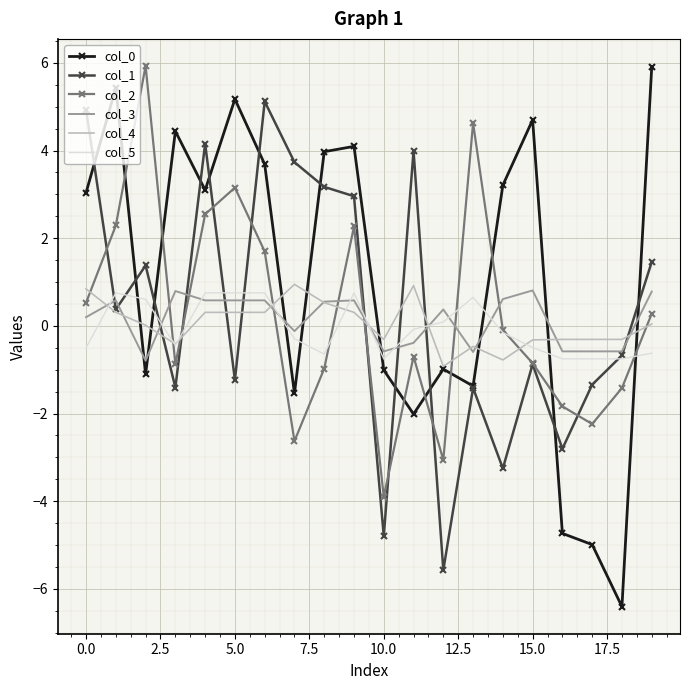

What is the greatest value displayed?

5.9